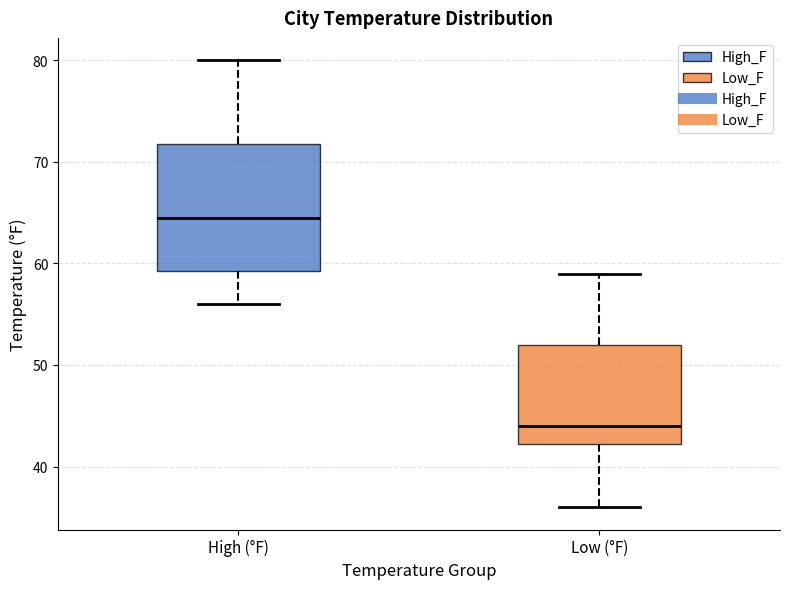

Reading left to right, transcribe this box plot: for each box, give where its median line is, the range the box spans, and where its two whiskers end, as read against the y-axis. The values are not printed on the chart, so give them approximately, as read against the axis.

High (°F): median 65, box 59 to 72, whiskers 56 to 80
Low (°F): median 44, box 42 to 52, whiskers 36 to 59